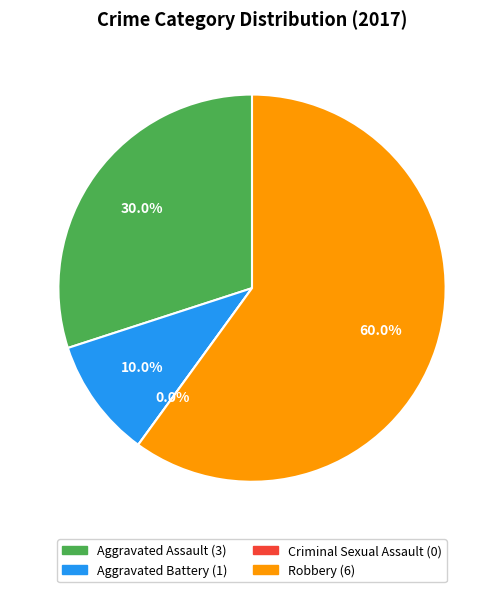

What portion of the pie excludes Criminal Sexual Assault?

100.0%